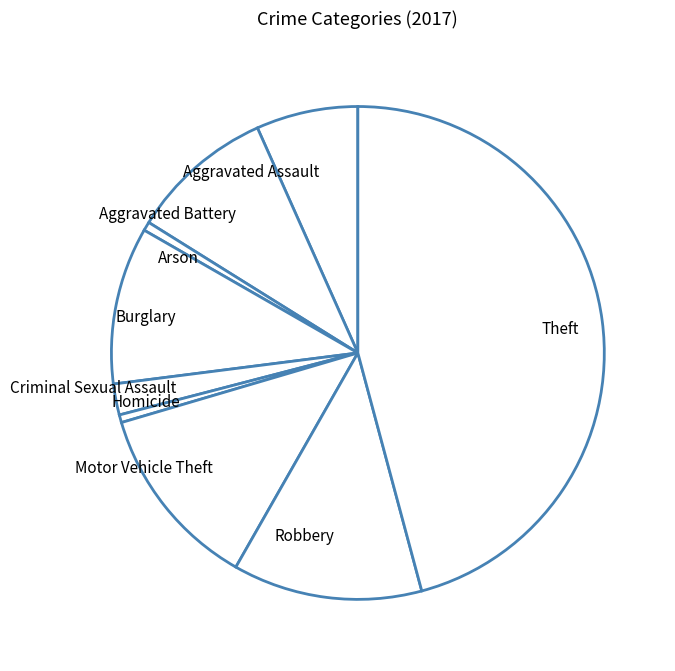

Which category has the biggest portion of the pie?

Theft